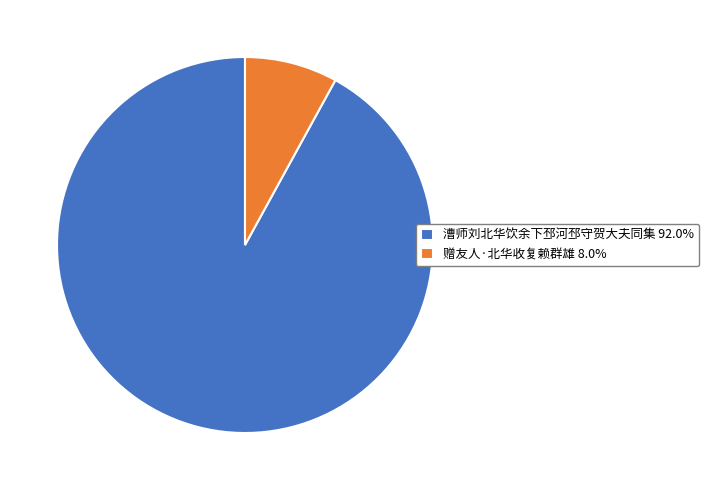

Is the sum of 漕师刘北华饮余下邳河邳守贺大夫同集 92.0% and 赠友人·北华收复赖群雄 8.0% greater than half?

Yes